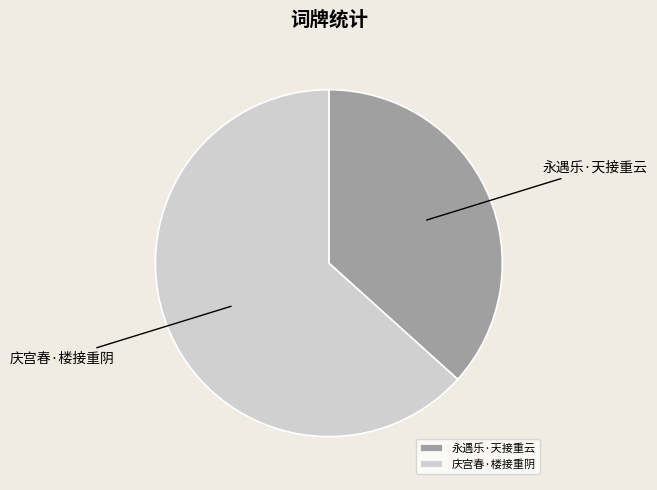

Which slice is the largest?

庆宫春·楼接重阴